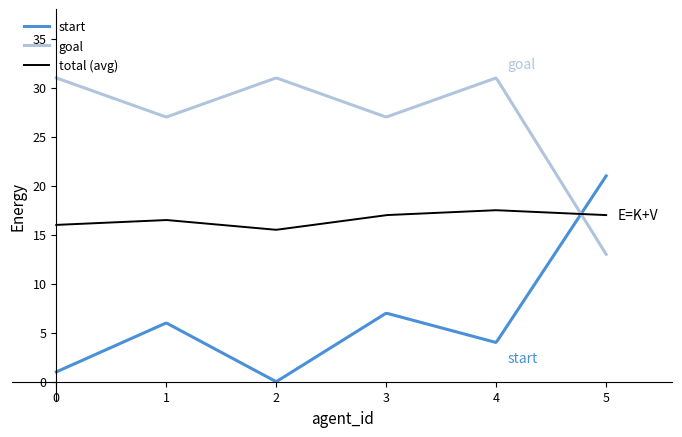

What is the greatest value displayed?

31.0